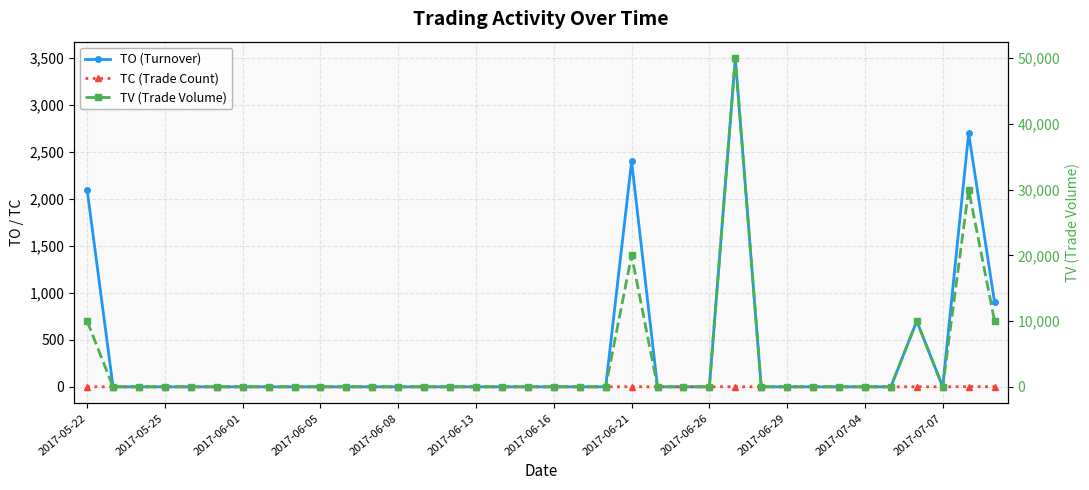

How many lines are shown in the chart?

3